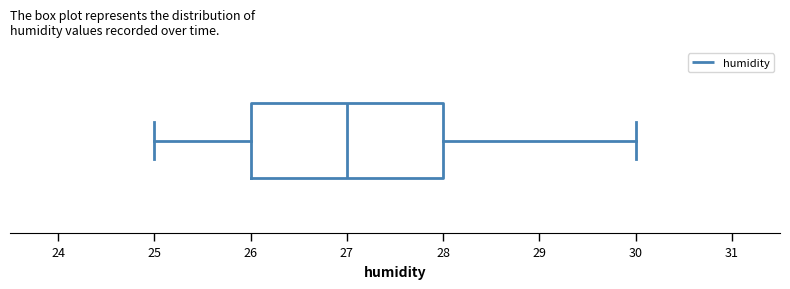

Transcribe this box plot: give where the median line is, the range the box spans, and where the two whiskers end, as read against the x-axis. The values are not printed on the chart, so give them approximately, as read against the axis.

median 27, box 26 to 28, whiskers 25 to 30